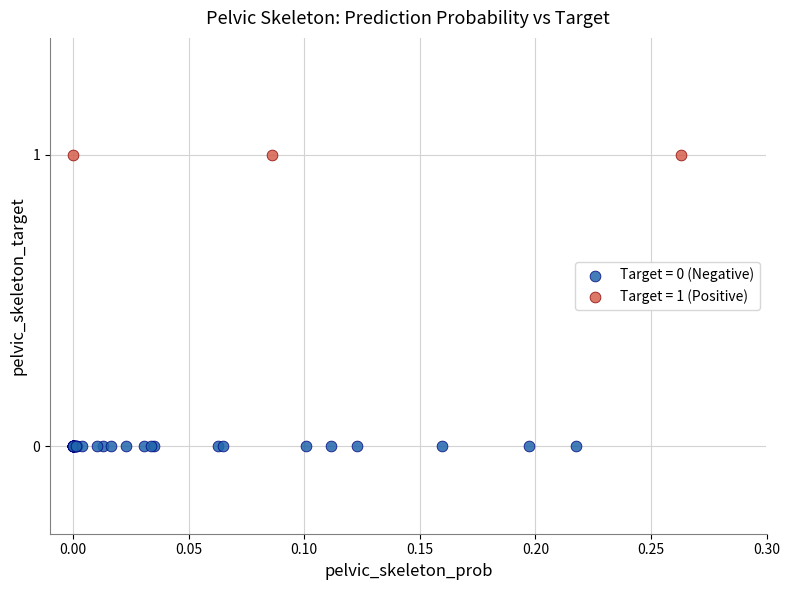

Which series contains the lowest Y value?

Target = 0 (Negative)